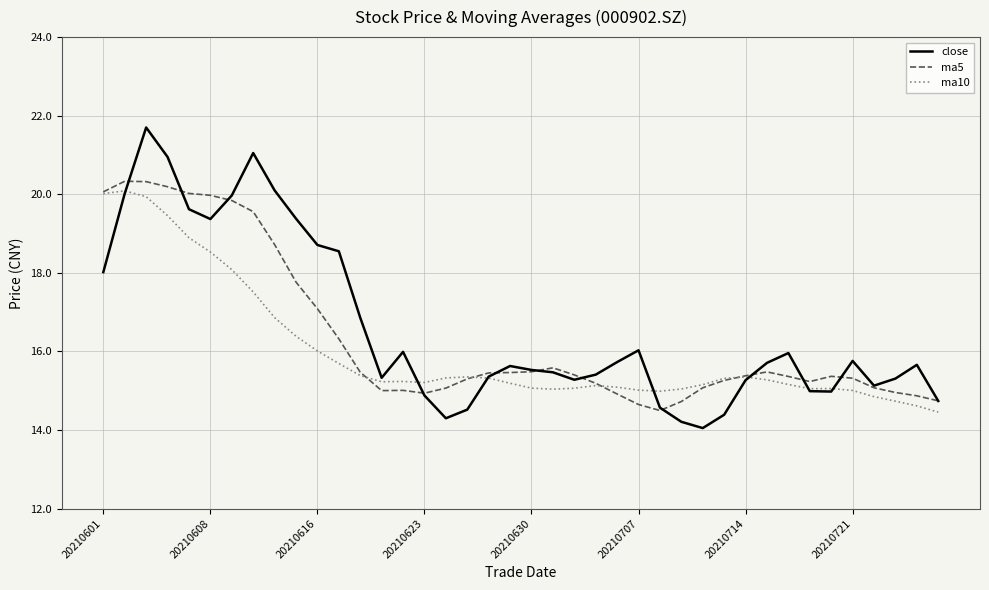

Which series has the widest spread of values?

close